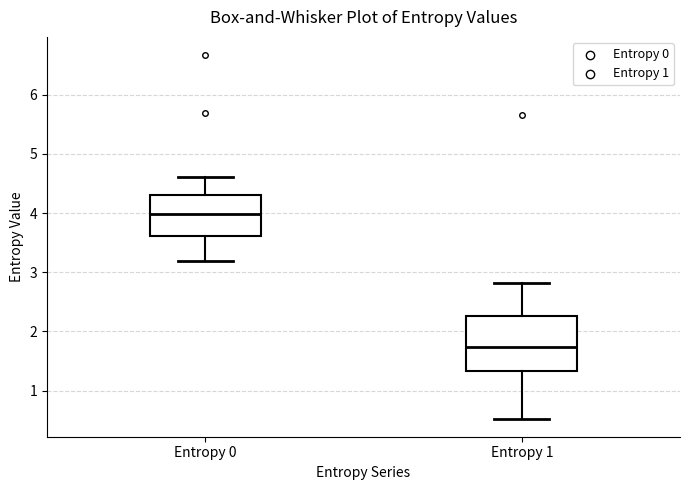

Which box is the tallest, from its lower edge to its upper edge?

Entropy 1